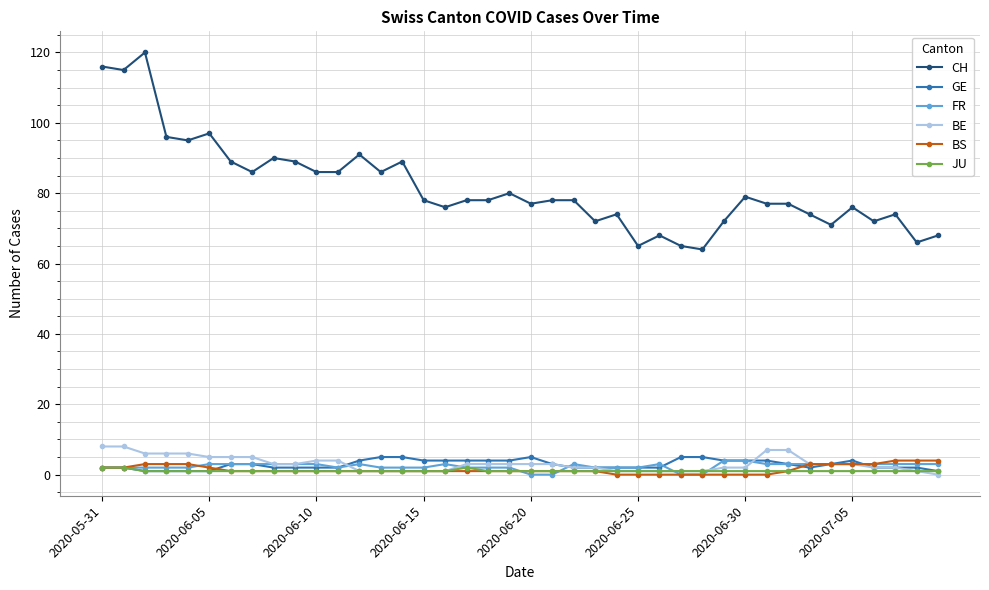

Is this an area chart (filled region under the line)?

No